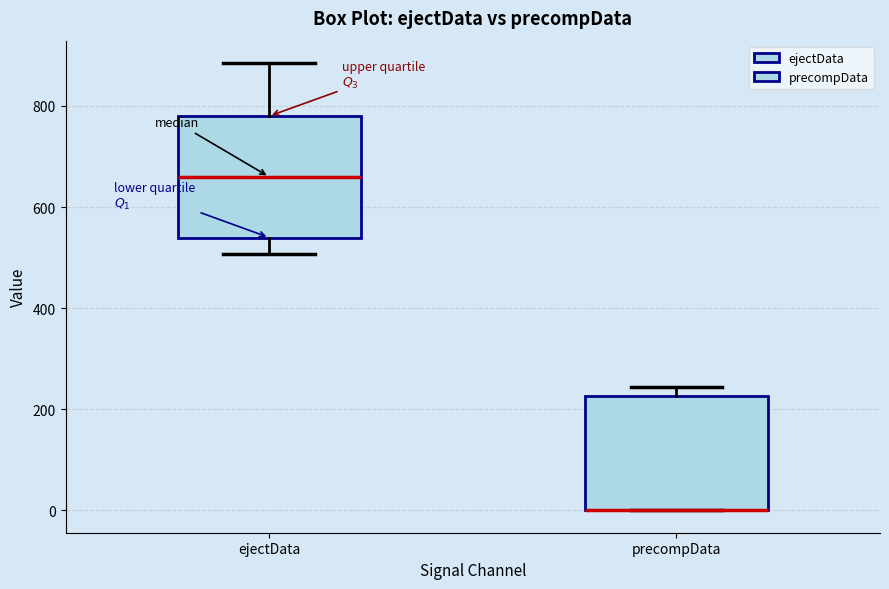

Reading left to right, transcribe this box plot: for each box, give where its median line is, the range the box spans, and where its two whiskers end, as read against the y-axis. The values are not printed on the chart, so give them approximately, as read against the axis.

ejectData: median 660, box 540 to 780, whiskers 500 to 880
precompData: median 0 (drawn on the box's lower edge), box 0 to 220, whiskers 0 to 240